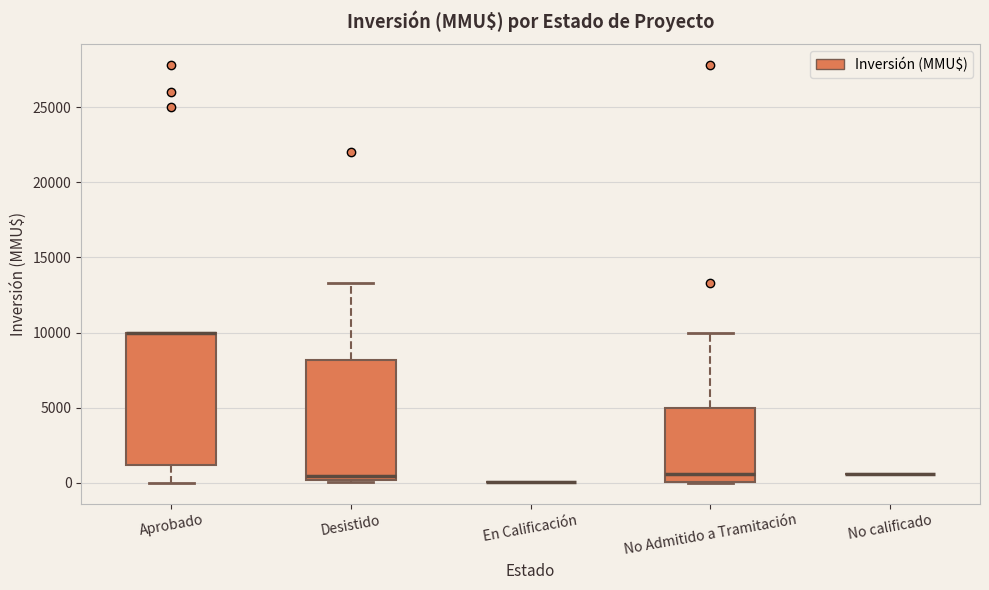

Reading left to right, transcribe this box plot: for each box, give where its median line is, the range the box spans, and where its two whiskers end, as read against the y-axis. The values are not printed on the chart, so give them approximately, as read against the axis.

Aprobado: median 10000 (drawn on the box's upper edge), box 1000 to 10000, whiskers 0 to 10000
Desistido: median 500, box 0 to 8000, whiskers 0 to 13500
En Calificación: box collapsed to a line at 0, whiskers 0 to 0
No Admitido a Tramitación: median 500, box 0 to 5000, whiskers 0 to 10000
No calificado: box collapsed to a line at 500, whiskers 500 to 500